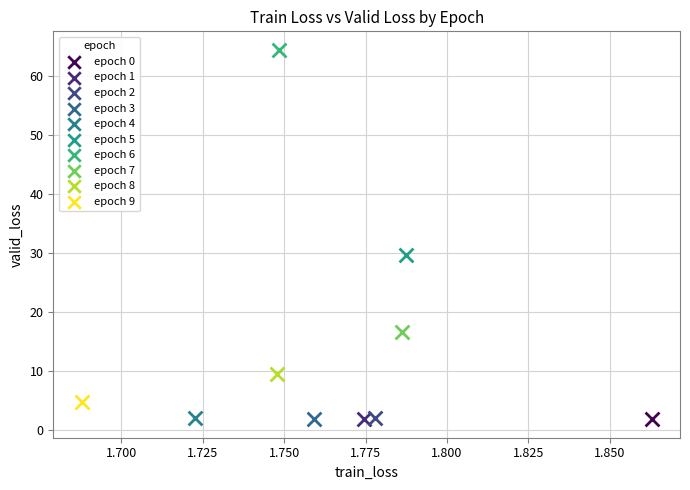

What are all the series names shown in the legend?

epoch 0, epoch 1, epoch 2, epoch 3, epoch 4, epoch 5, epoch 6, epoch 7, epoch 8, epoch 9